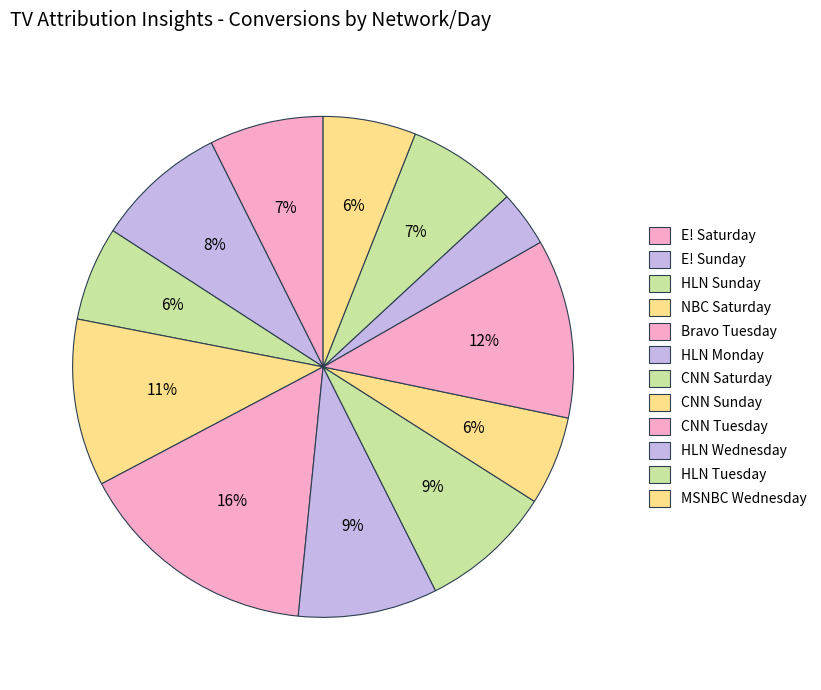

The HLN Wednesday slice represents 4% of the pie. True or false?

True